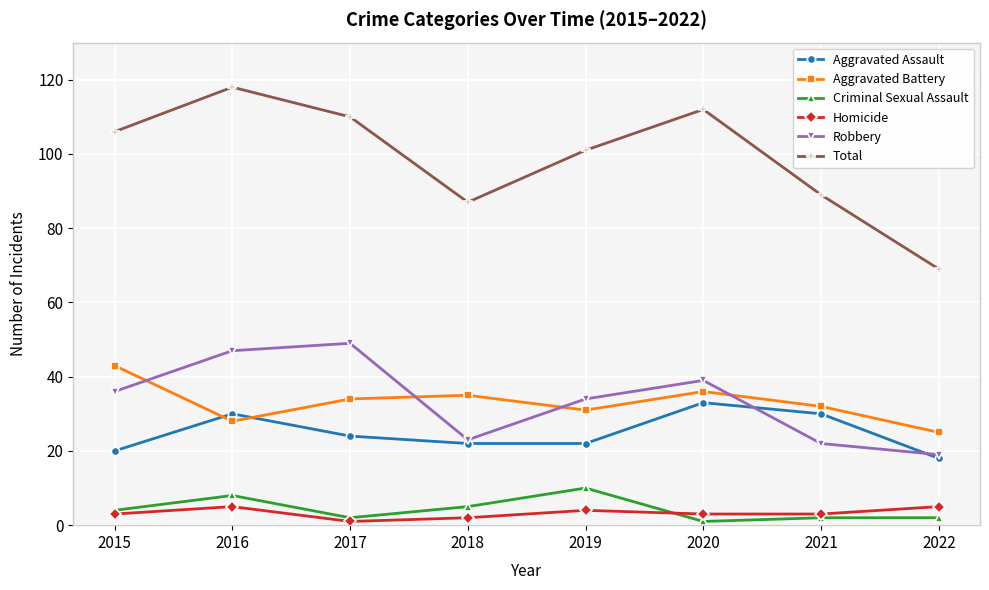

List the labels in order of Total value, largest first.

2016, 2020, 2017, 2015, 2019, 2021, 2018, 2022